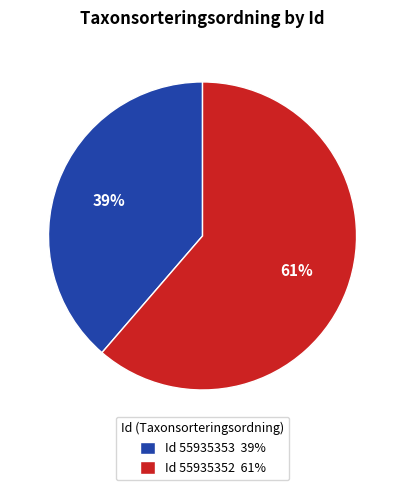

Which category has the smallest portion of the pie?

Id 55935353 39%